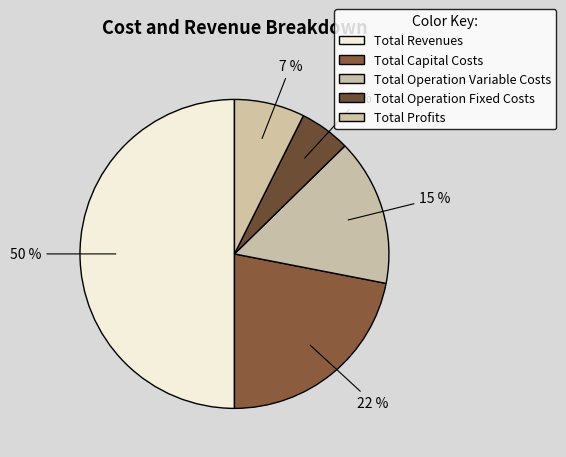

What is the change in value from Total Revenues to Total Capital Costs?

-618306.9